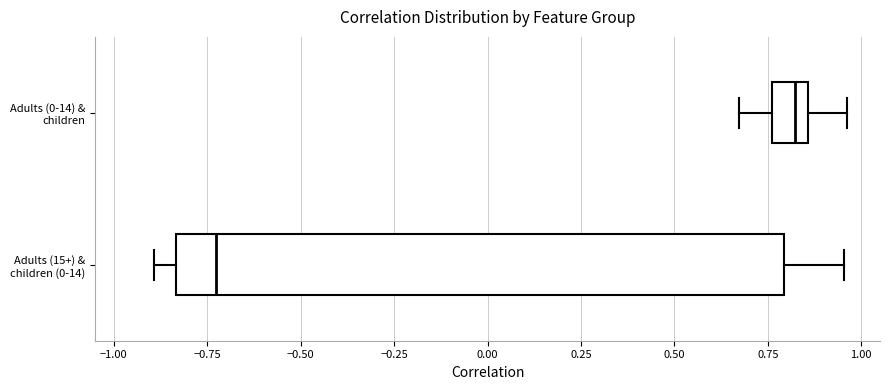

Which box's median line is the furthest to the left?

Adults (15+) & children (0-14)